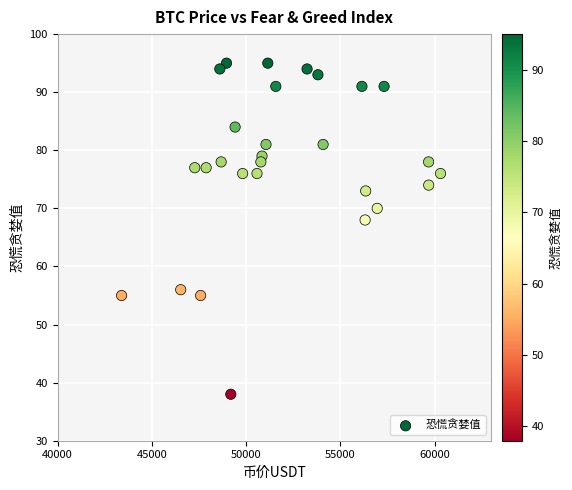

What Y value in the scatter plot is closest to 66?

68